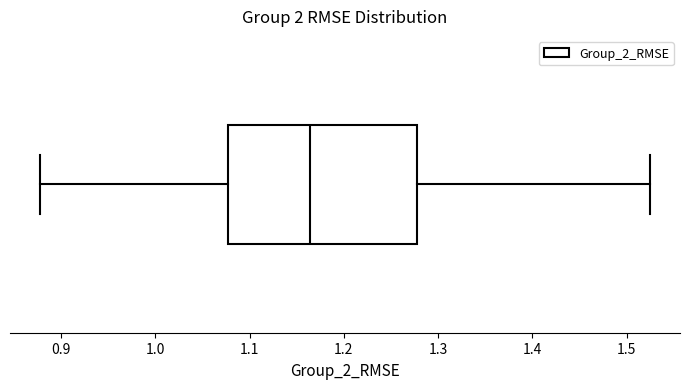

Transcribe this box plot: give where the median line is, the range the box spans, and where the two whiskers end, as read against the x-axis. The values are not printed on the chart, so give them approximately, as read against the axis.

median 1.16, box 1.08 to 1.28, whiskers 0.88 to 1.52